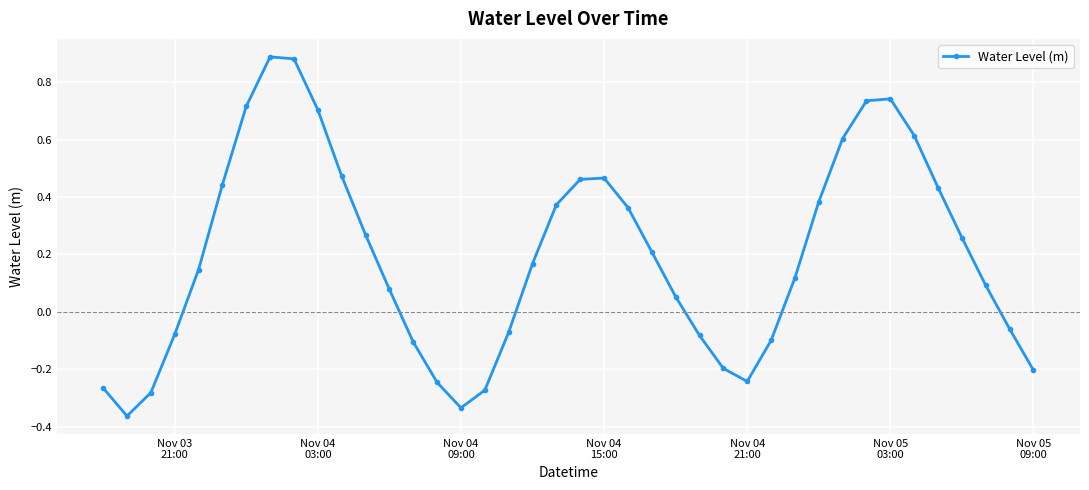

How many interior local valleys (lower than both neighbors) does the data have?

3